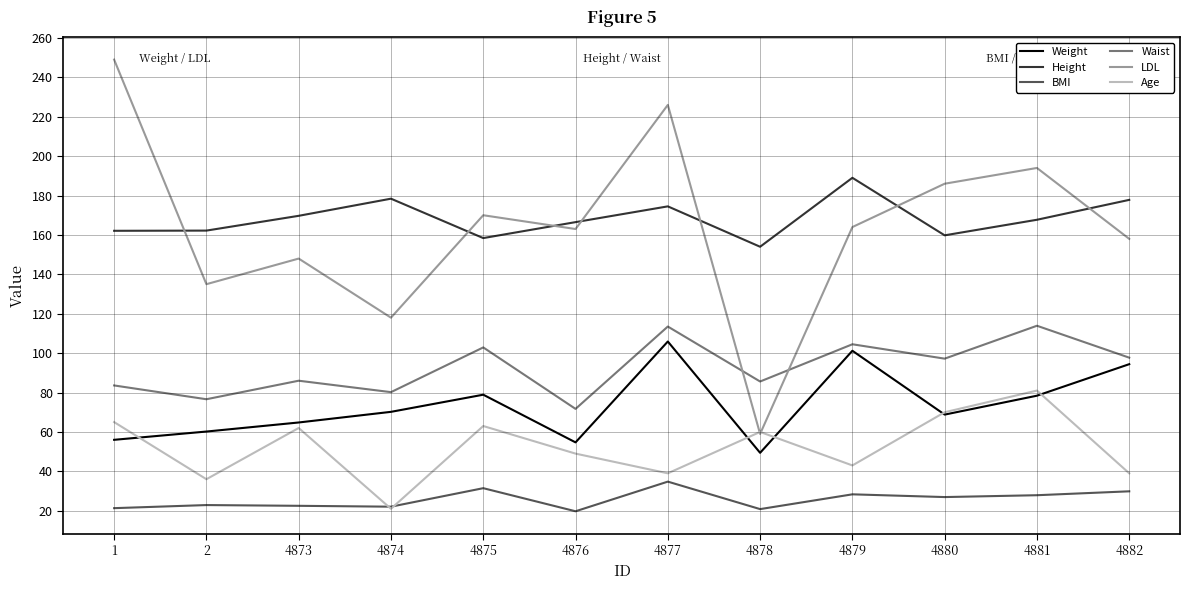

True or false: Height and Age intersect in this chart.

False